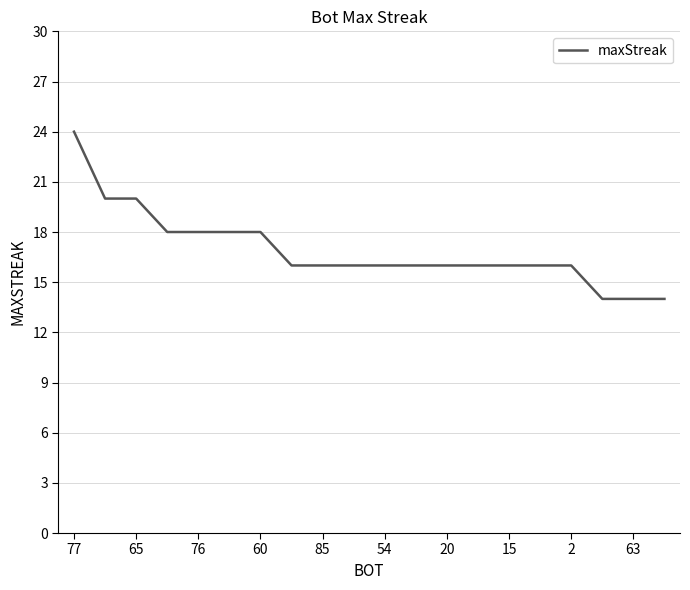

What is the maximum value shown in the chart?

24